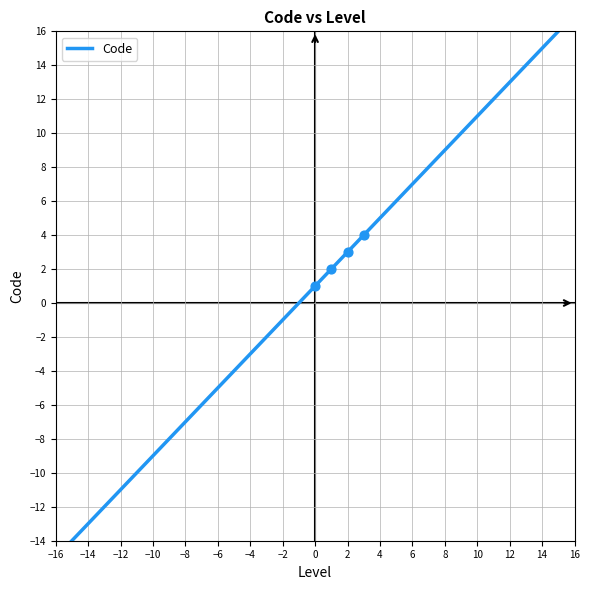

What is the range of Y values (max minus min)?

3